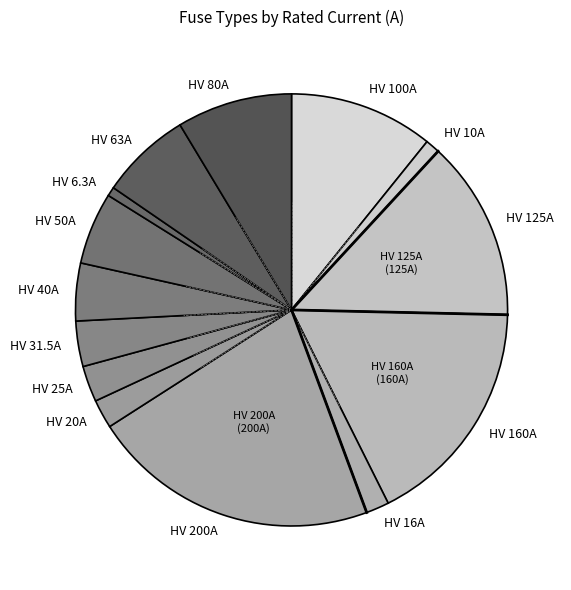

What is the largest slice in the pie chart?

HV 200A